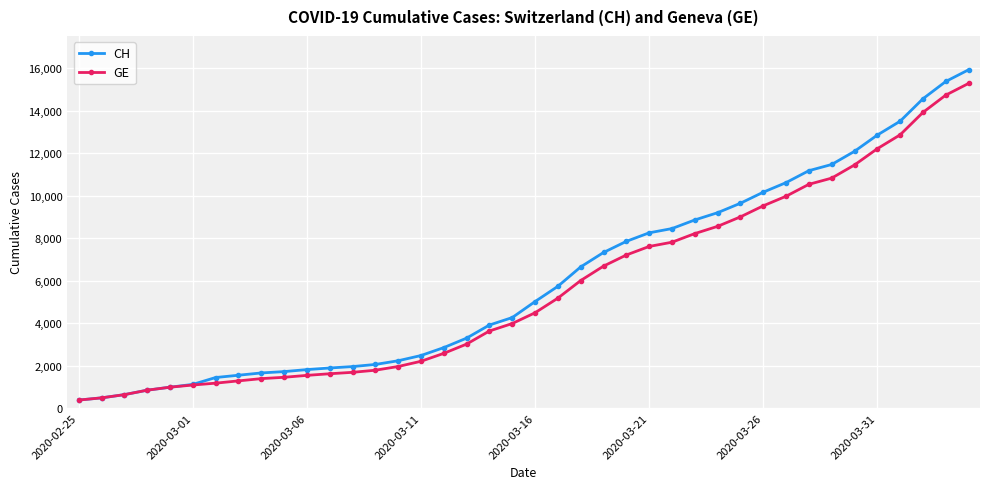

List the series in order of their overall mean, highest first.

CH, GE